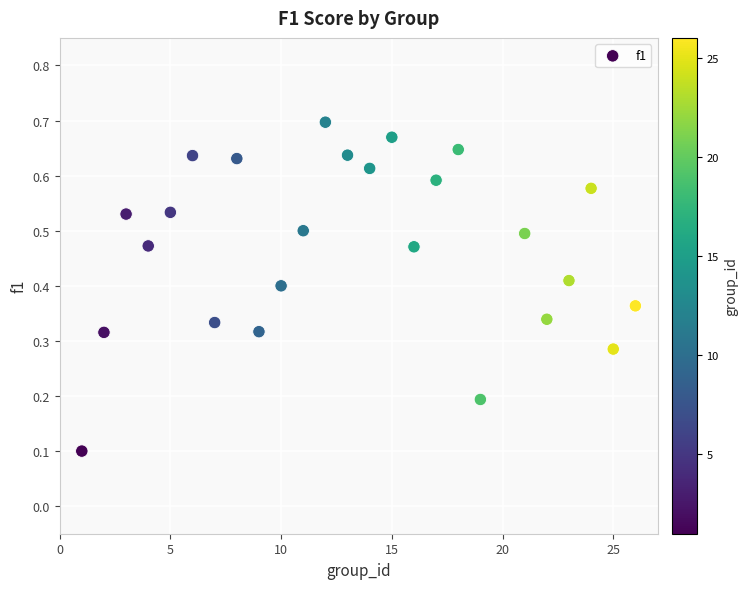

What is the range of X values (max minus min)?

25.0